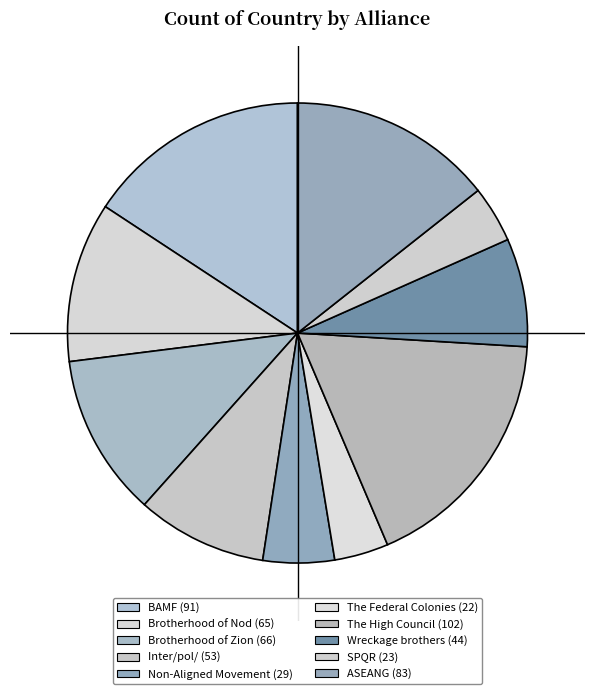

How many segments does this pie chart have?

10